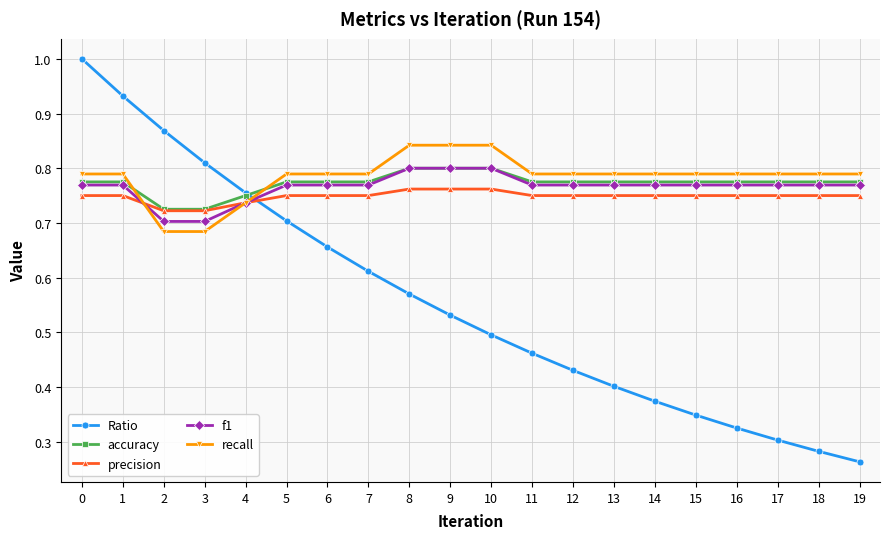

Which series changed the most between 10 and 13?

Ratio